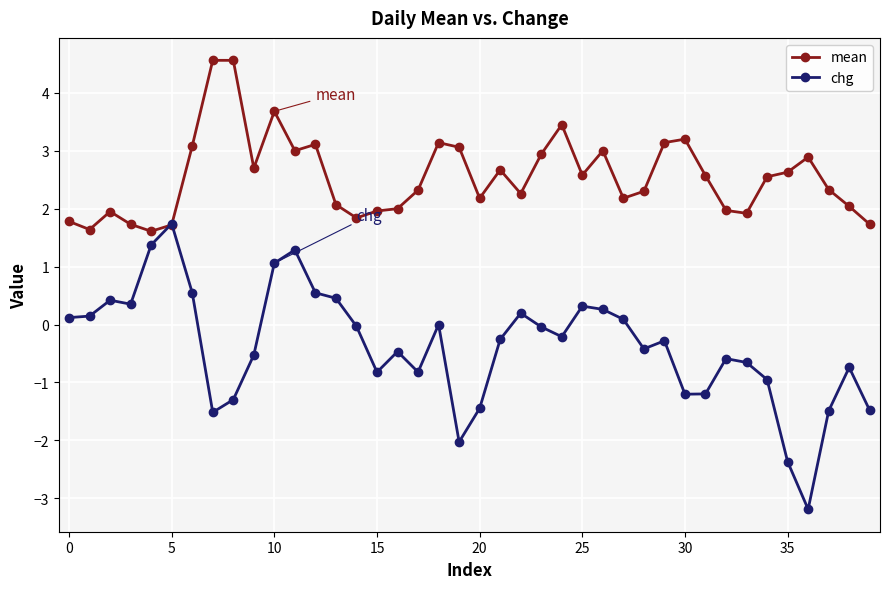

Which series has the widest spread of values?

chg